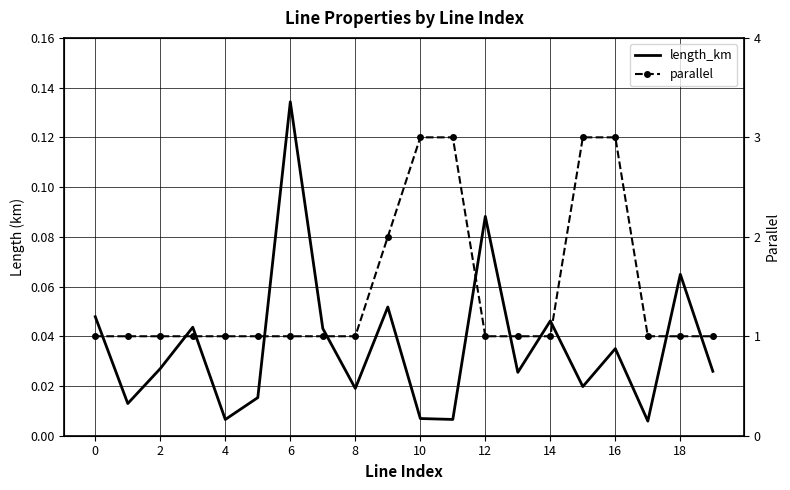

True or false: length_km has a value of 0.0 at 2.

False